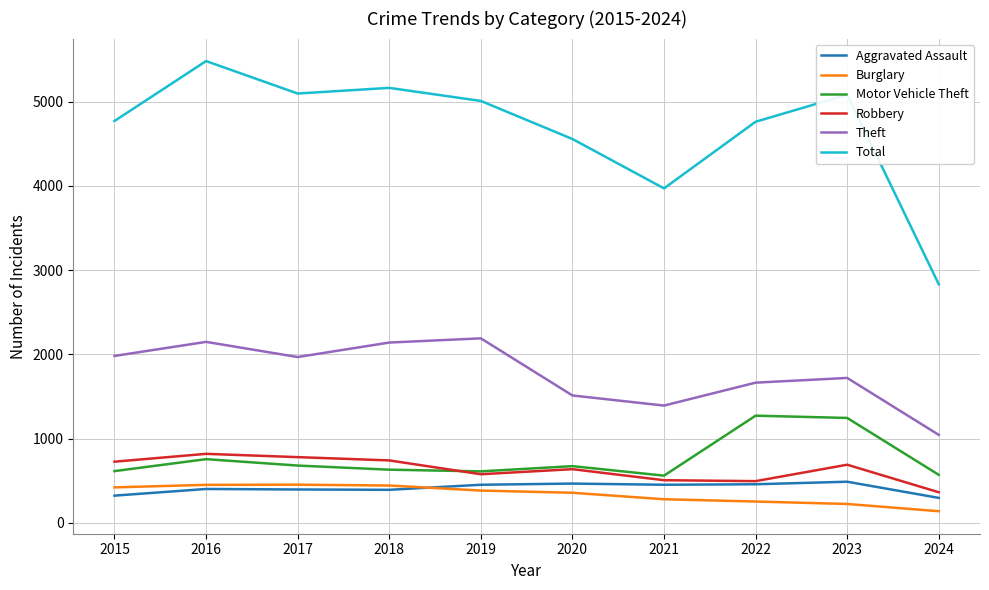

Does the chart display data point markers on the line(s)?

No